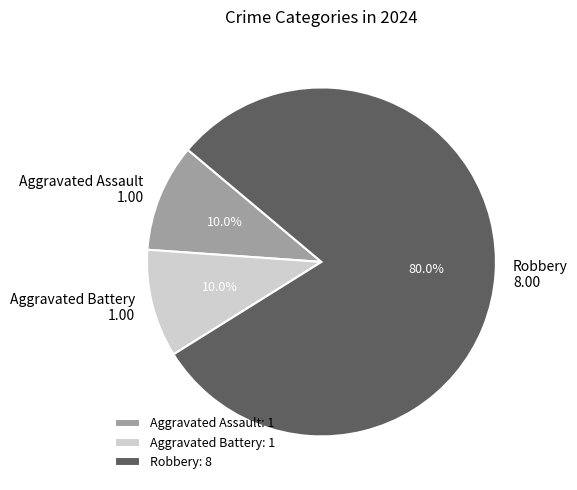

To the nearest percent, what is the difference between the largest and smallest slice percentages?

70%